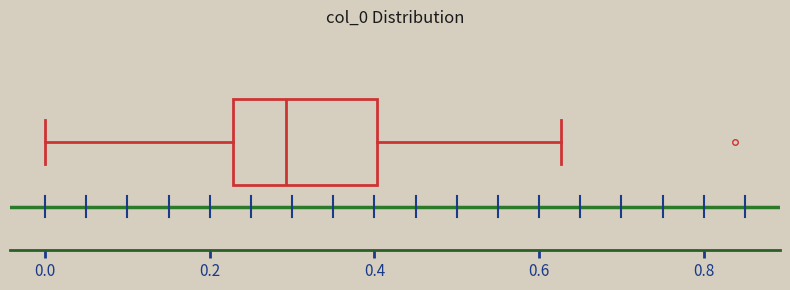

Where does the right whisker of the box end on the x-axis? The values are not printed on the chart, so give them approximately, as read against the axis.

0.62